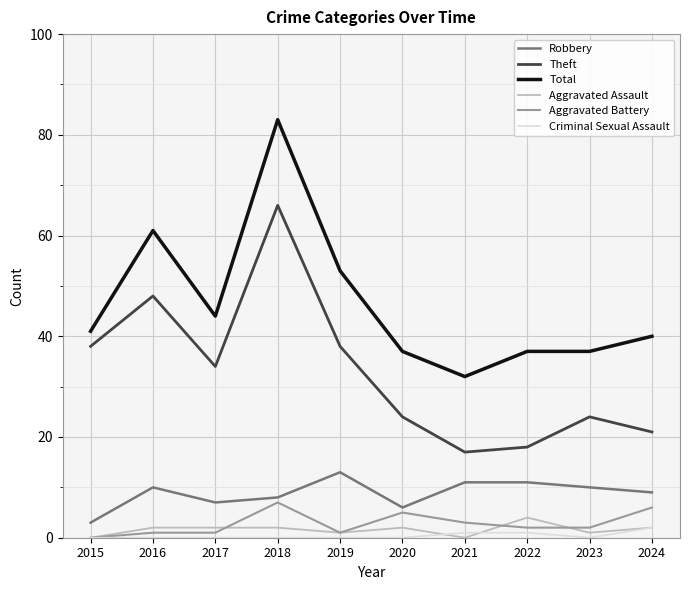

True or false: Aggravated Assault and Total intersect in this chart.

False